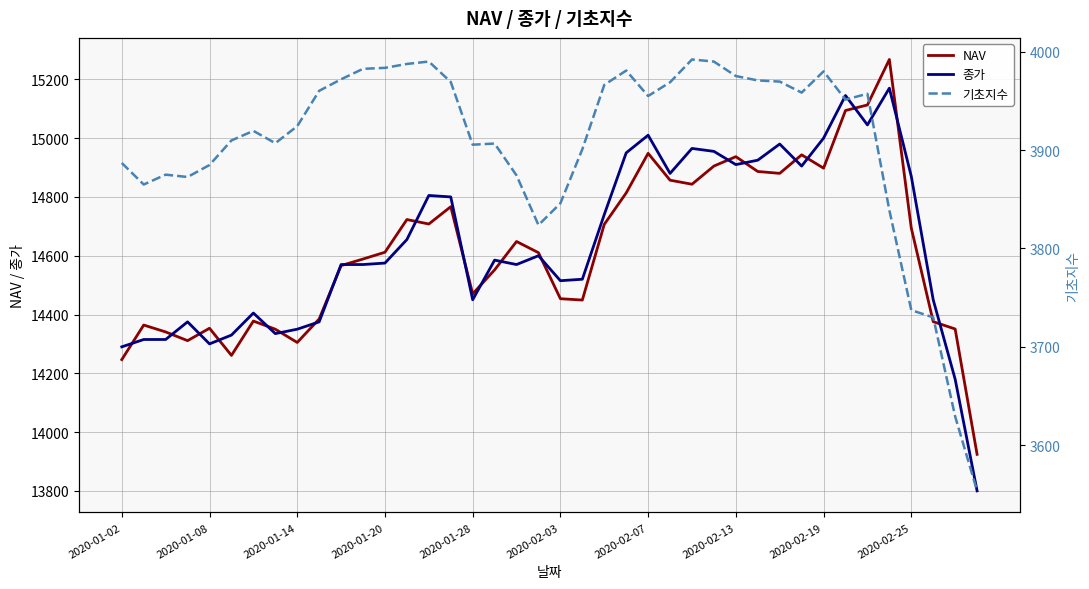

Which series has the largest total across all categories?

종가